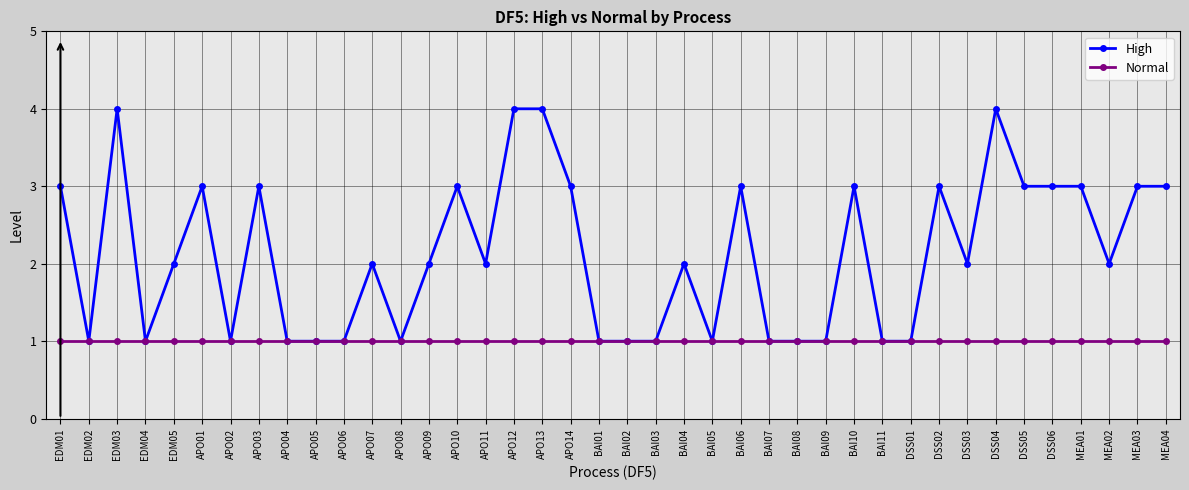

Reading left to right, transcribe all the data shown in this chart.

High: EDM01=3	EDM02=1	EDM03=4	EDM04=1	EDM05=2	APO01=3	APO02=1	APO03=3	APO04=1	APO05=1	APO06=1	APO07=2	APO08=1	APO09=2	APO10=3	APO11=2	APO12=4	APO13=4	APO14=3	BAI01=1	BAI02=1	BAI03=1	BAI04=2	BAI05=1	BAI06=3	BAI07=1	BAI08=1	BAI09=1	BAI10=3	BAI11=1	DSS01=1	DSS02=3	DSS03=2	DSS04=4	DSS05=3	DSS06=3	MEA01=3	MEA02=2	MEA03=3	MEA04=3
Normal: EDM01=1	EDM02=1	EDM03=1	EDM04=1	EDM05=1	APO01=1	APO02=1	APO03=1	APO04=1	APO05=1	APO06=1	APO07=1	APO08=1	APO09=1	APO10=1	APO11=1	APO12=1	APO13=1	APO14=1	BAI01=1	BAI02=1	BAI03=1	BAI04=1	BAI05=1	BAI06=1	BAI07=1	BAI08=1	BAI09=1	BAI10=1	BAI11=1	DSS01=1	DSS02=1	DSS03=1	DSS04=1	DSS05=1	DSS06=1	MEA01=1	MEA02=1	MEA03=1	MEA04=1